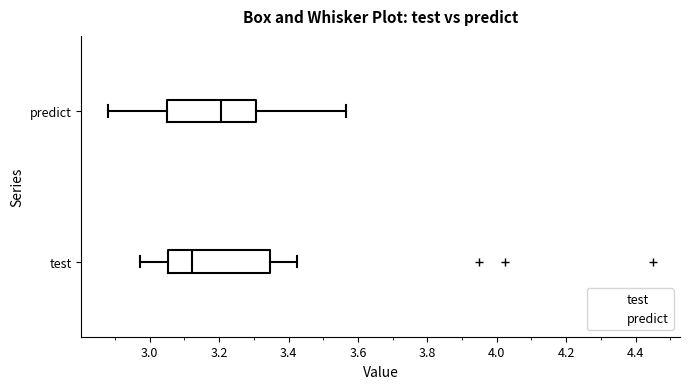

Reading bottom to top, transcribe this box plot: for each box, give where its median line is, the range the box spans, and where its two whiskers end, as read against the x-axis. The values are not printed on the chart, so give them approximately, as read against the axis.

test: median 3.12, box 3.06 to 3.34, whiskers 2.98 to 3.42
predict: median 3.20, box 3.06 to 3.30, whiskers 2.88 to 3.56